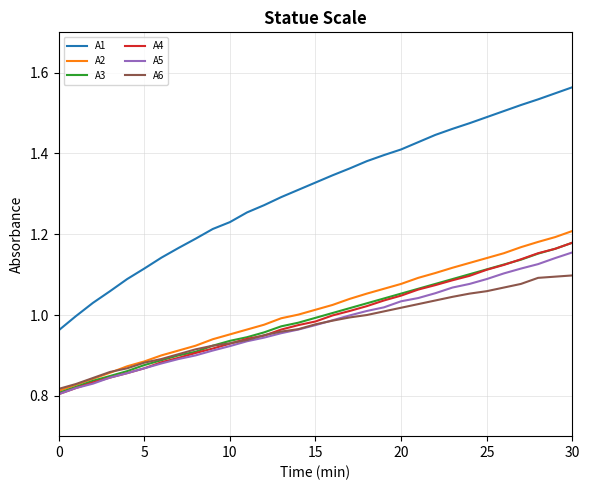

Which series has the largest range (max minus min)?

A1